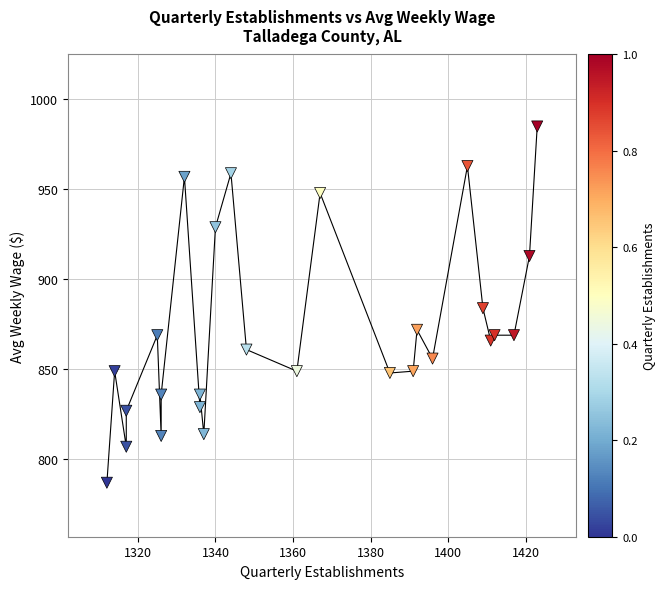

What is the range of X values (max minus min)?

111